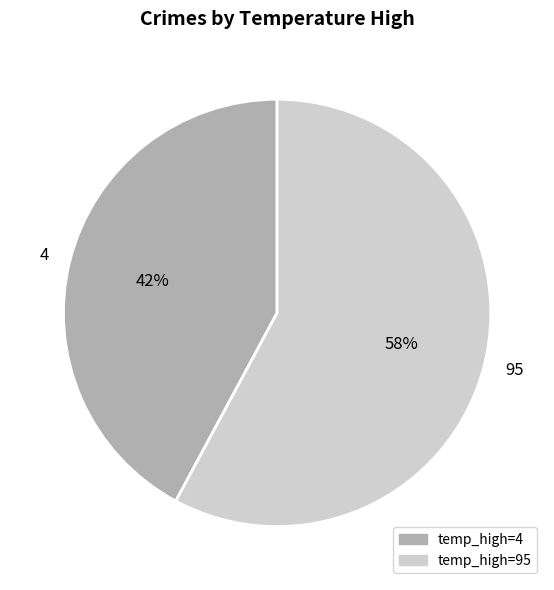

To the nearest percent, what is the average slice percentage?

50%